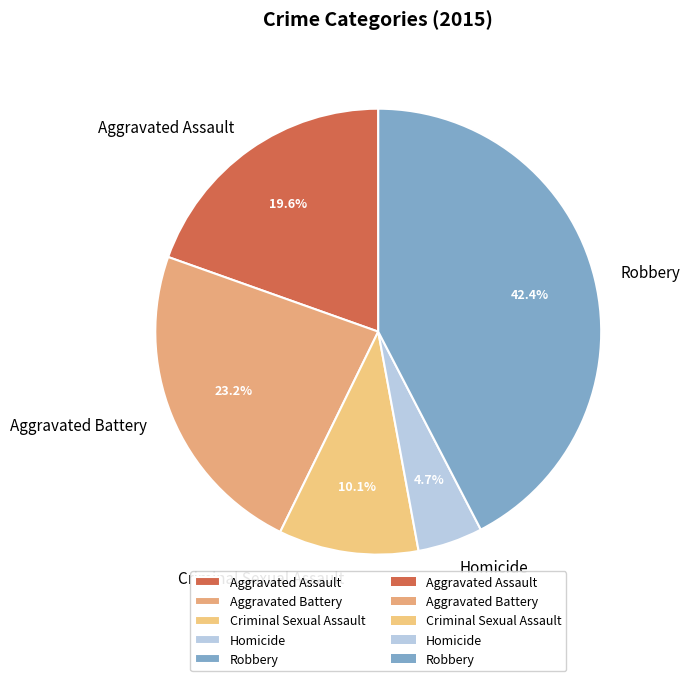

What percentage is the Robbery slice, to the nearest percent?

42%